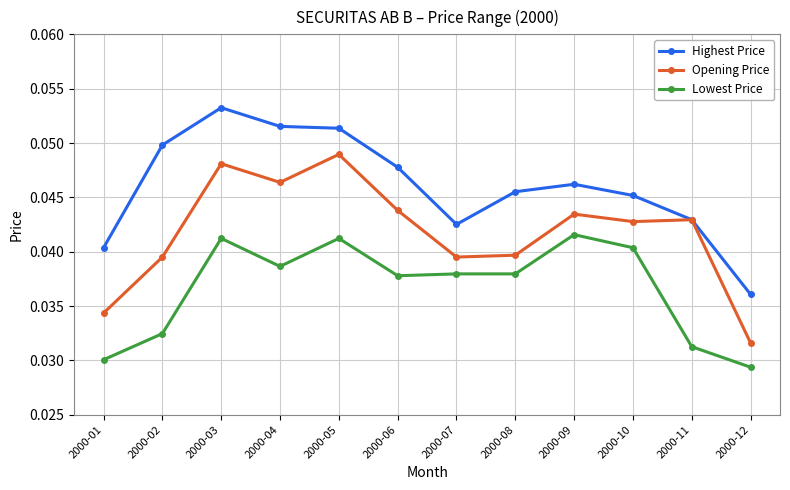

True or false: Lowest Price has more than 0 interior local peaks.

True